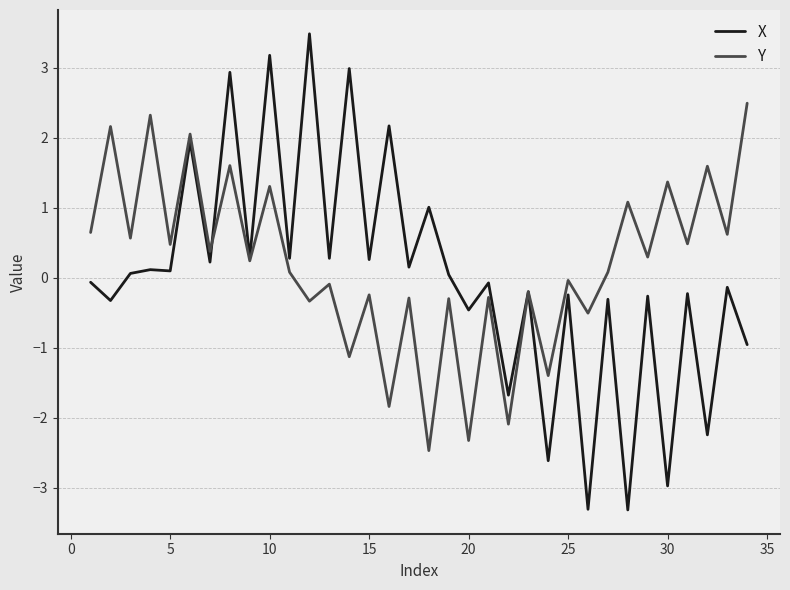

Which series has the largest range (max minus min)?

X